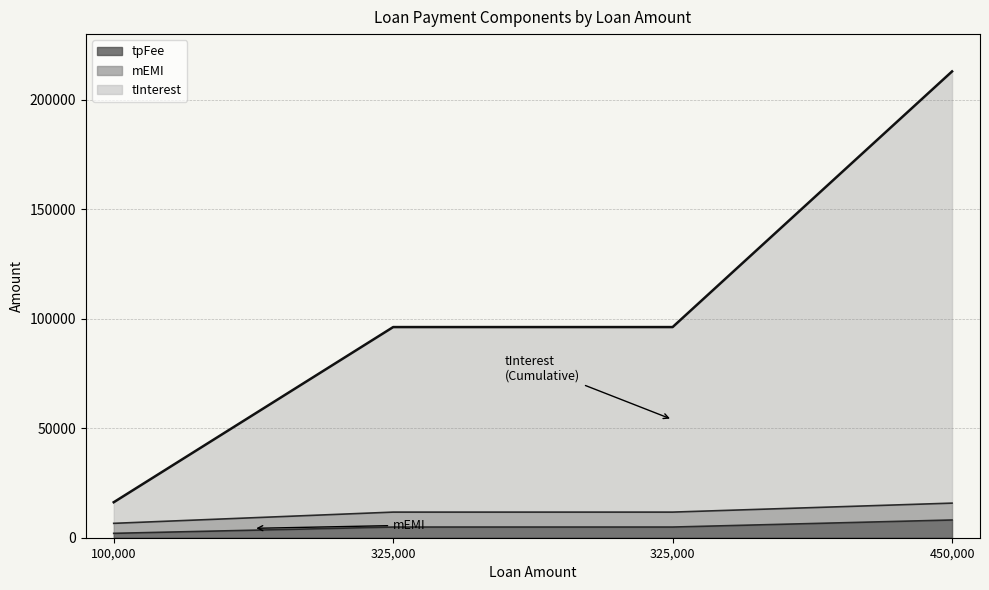

At which category is the sum across all series the highest?

450,000